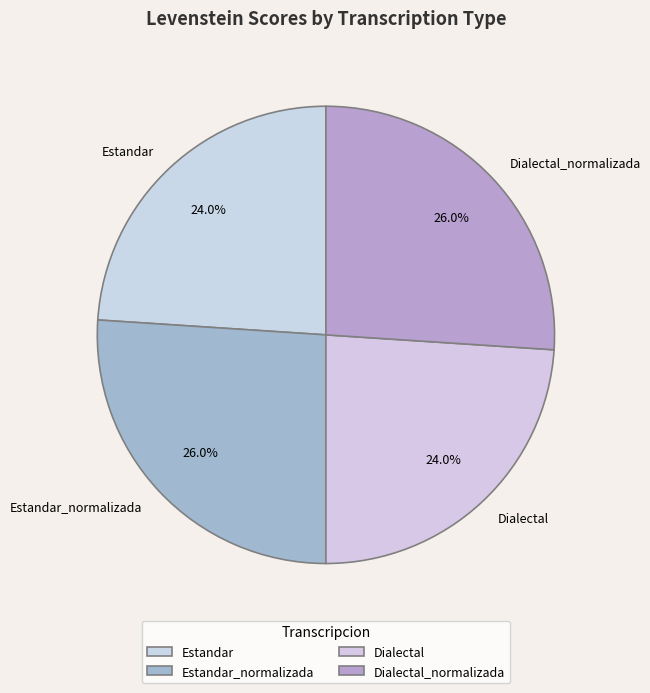

How many slices are in this pie chart?

4